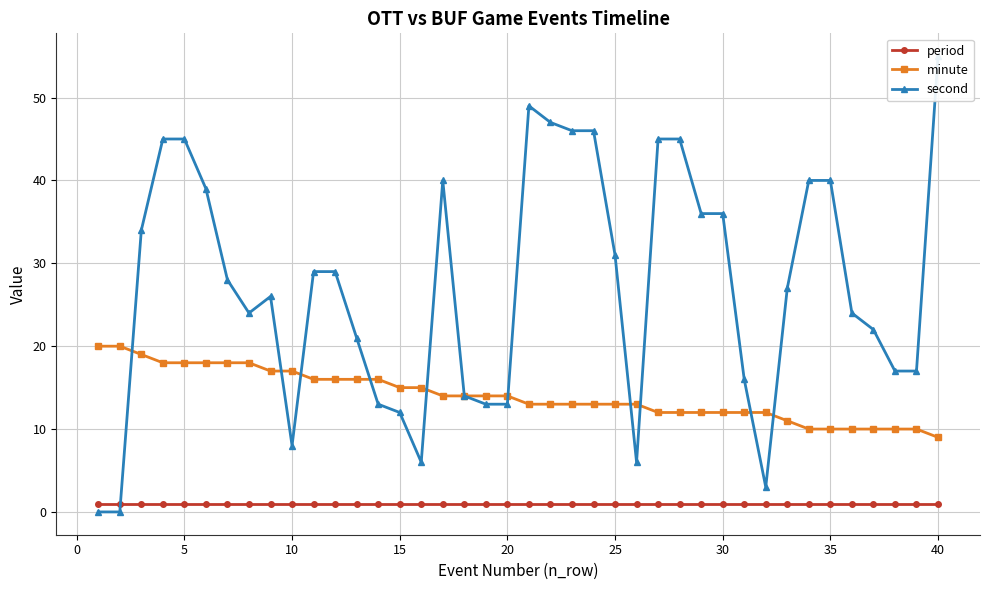

What is the value of the period point at the 32nd from the left?

1